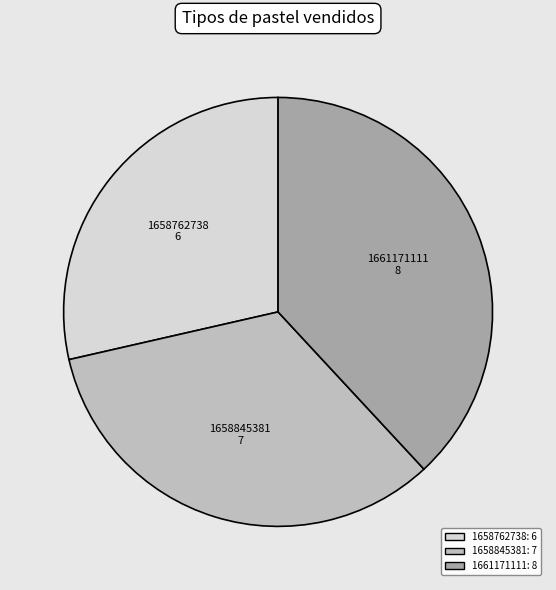

Which slice is the smallest?

1658762738: 6